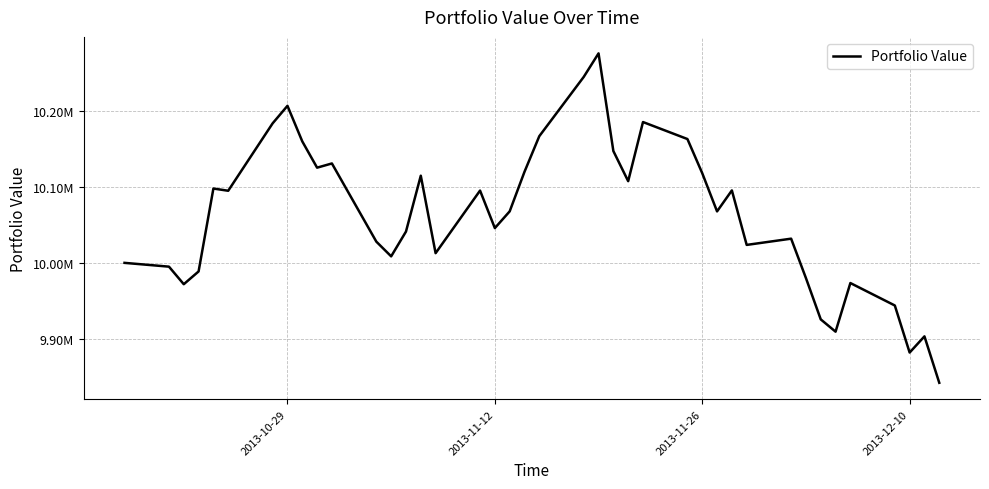

Does the chart display data point markers on the line(s)?

No